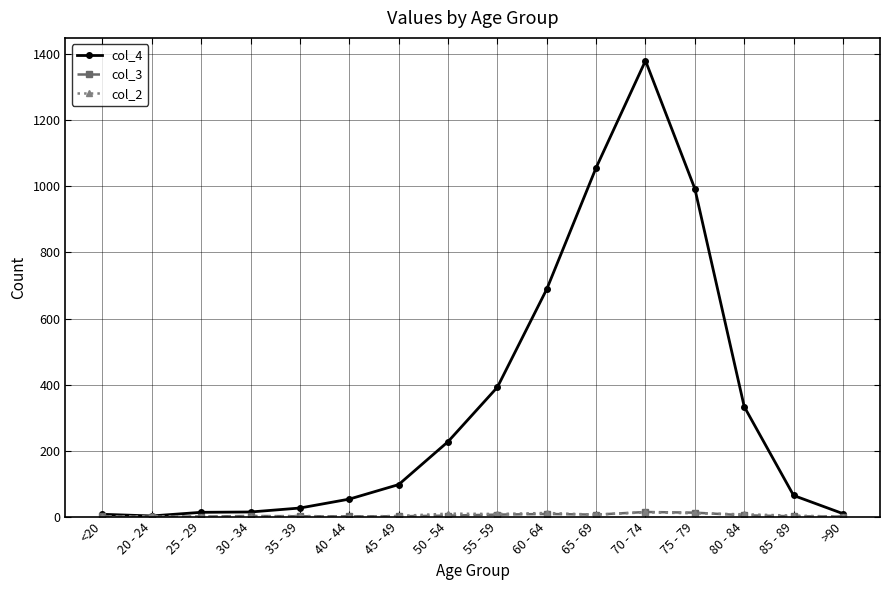

Which series changed the most between 45 - 49 and 55 - 59?

col_4